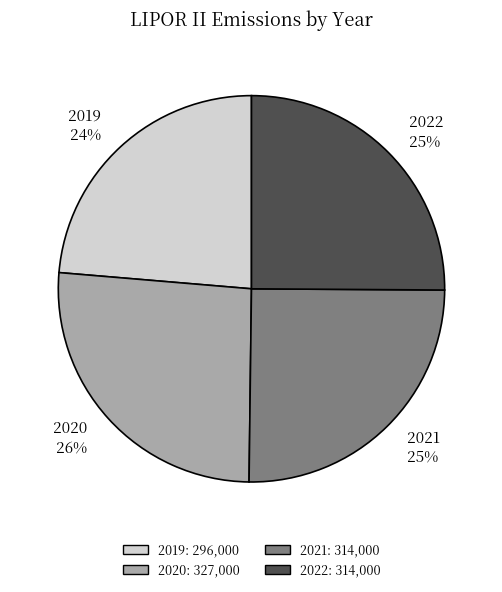

To the nearest percent, what is the average slice percentage?

25%